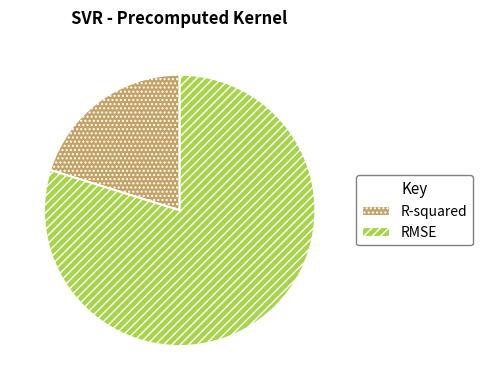

Is it true that R-squared is 32% of the pie?

False